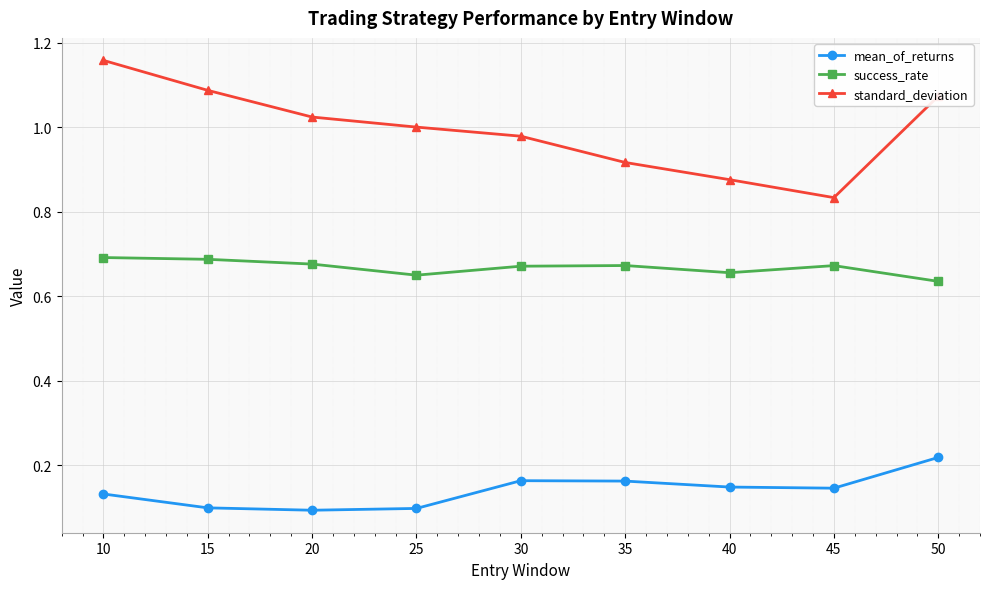

List the series in order of their peak value, lowest first.

mean_of_returns, success_rate, standard_deviation